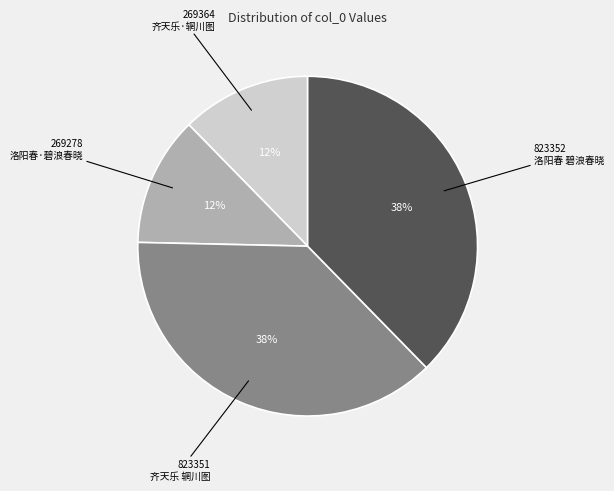

Does any single category account for the majority?

No